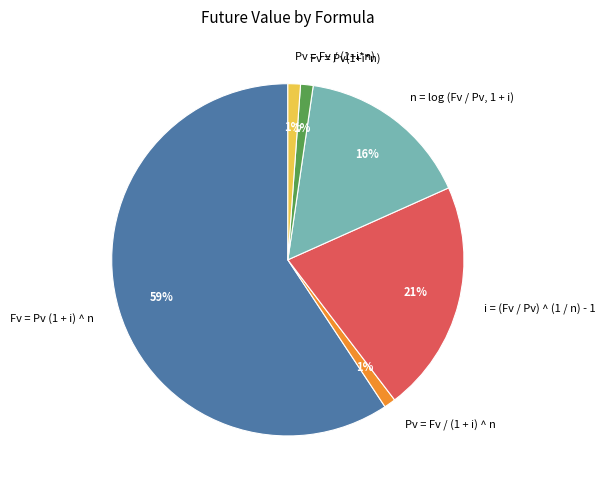

Which category has the biggest portion of the pie?

Fv = Pv (1 + i) ^ n